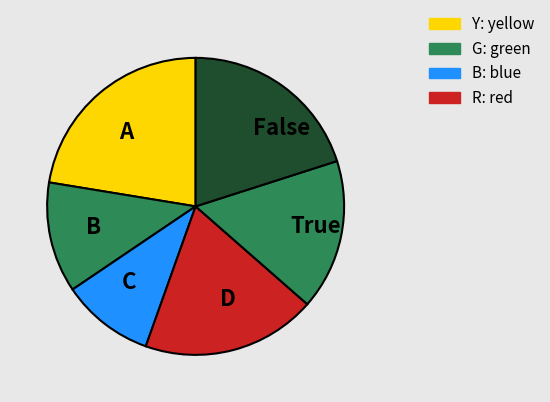

The A slice represents 31% of the pie. True or false?

False